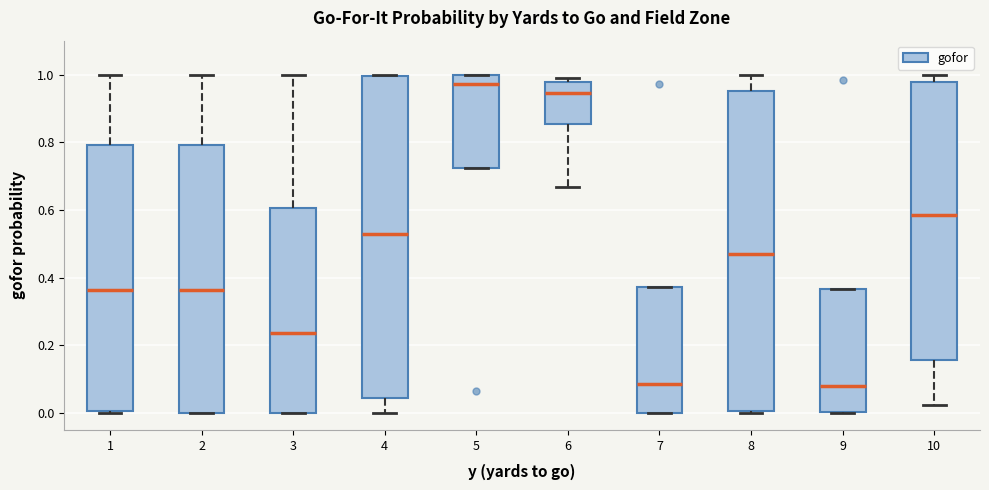

Which box's median line is the highest?

5